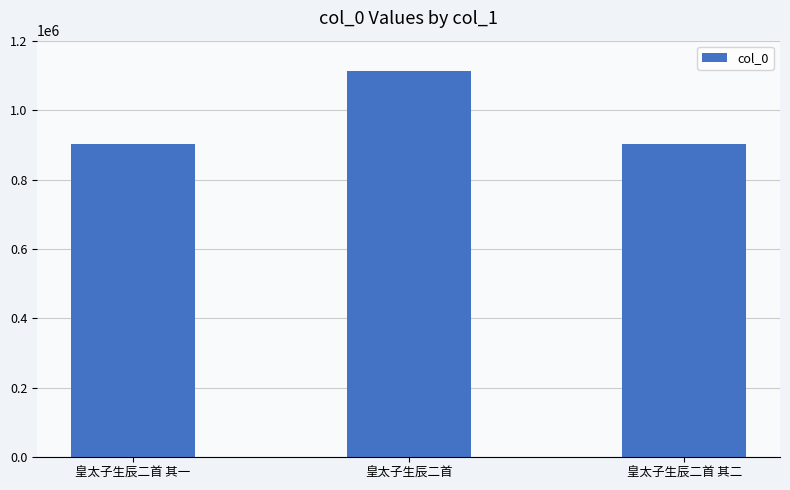

How many bars are there in total?

3